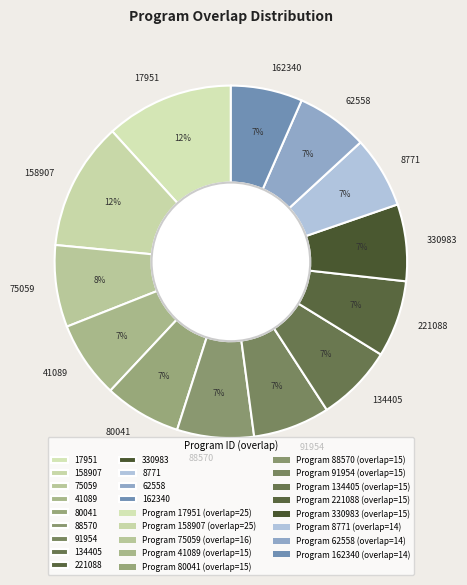

What percentage is the 80041 slice, to the nearest percent?

7%